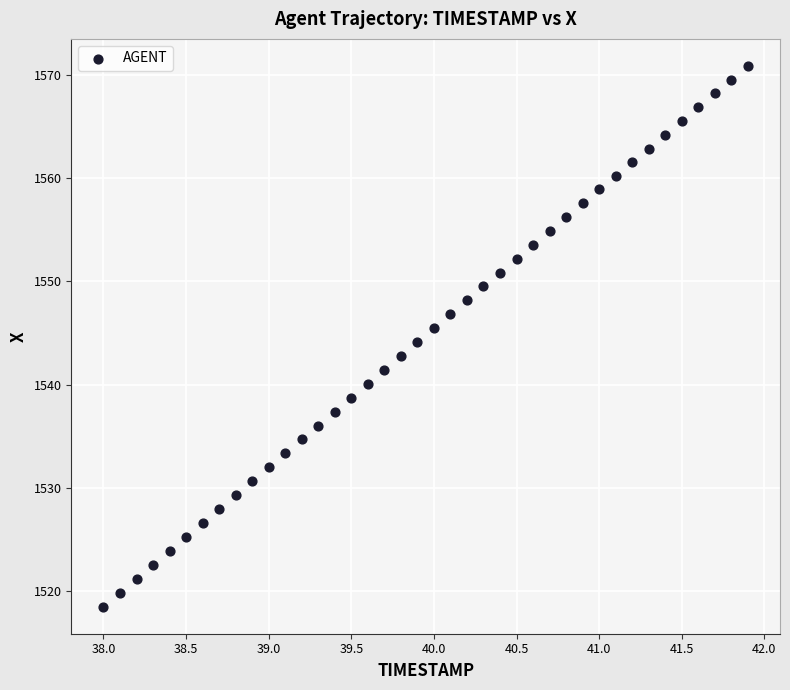

What is the range of Y values (max minus min)?

52.4